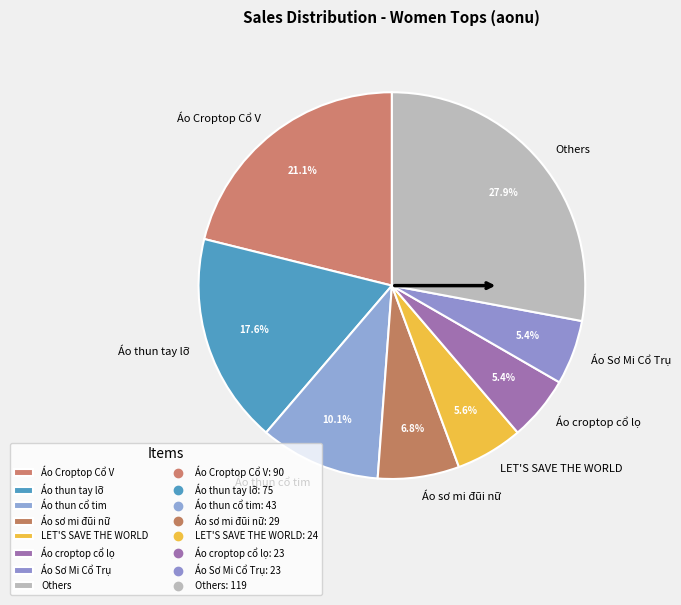

Approximately how many times larger is the value at Áo thun cổ tim compared to Áo thun tay lỡ?

0.6